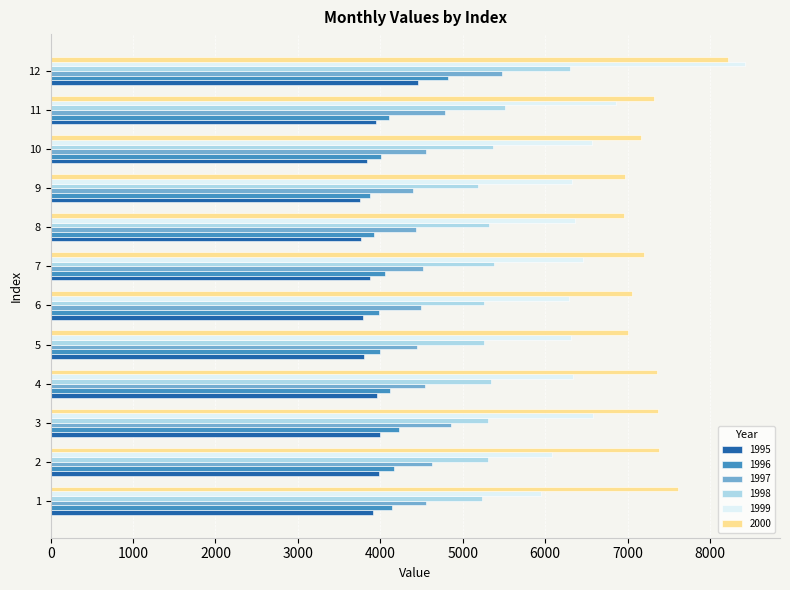

Which series changed the most between 5 and 7?

2000